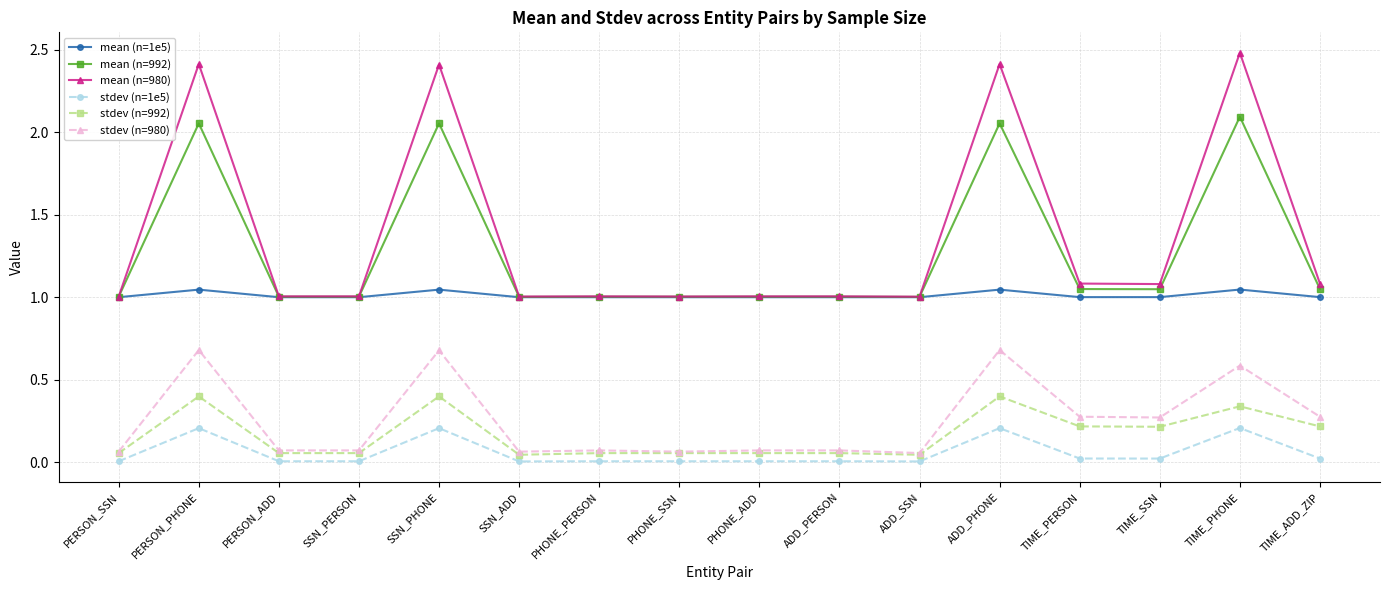

Is the value of stdev (n=1e5) at PERSON_PHONE greater than the value of mean (n=992) at PHONE_ADD?

No